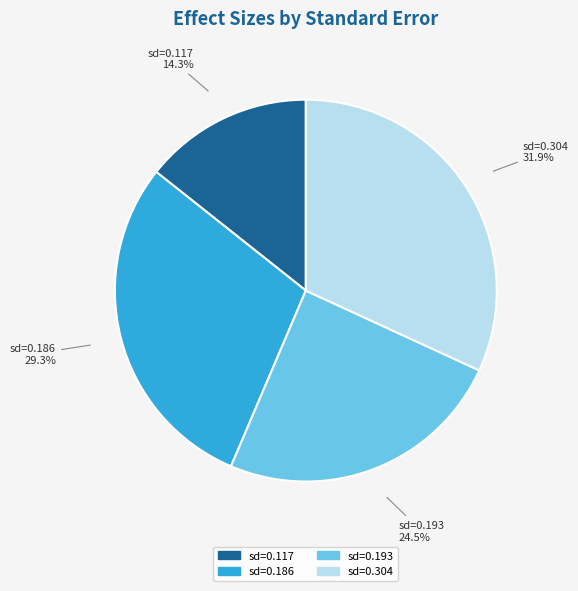

Which has a higher value, sd=0.117 or sd=0.186?

sd=0.186